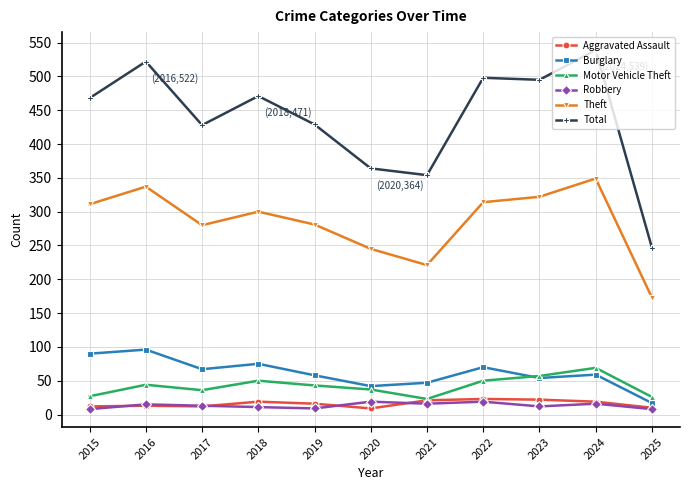

Which series has the largest total across all categories?

Total